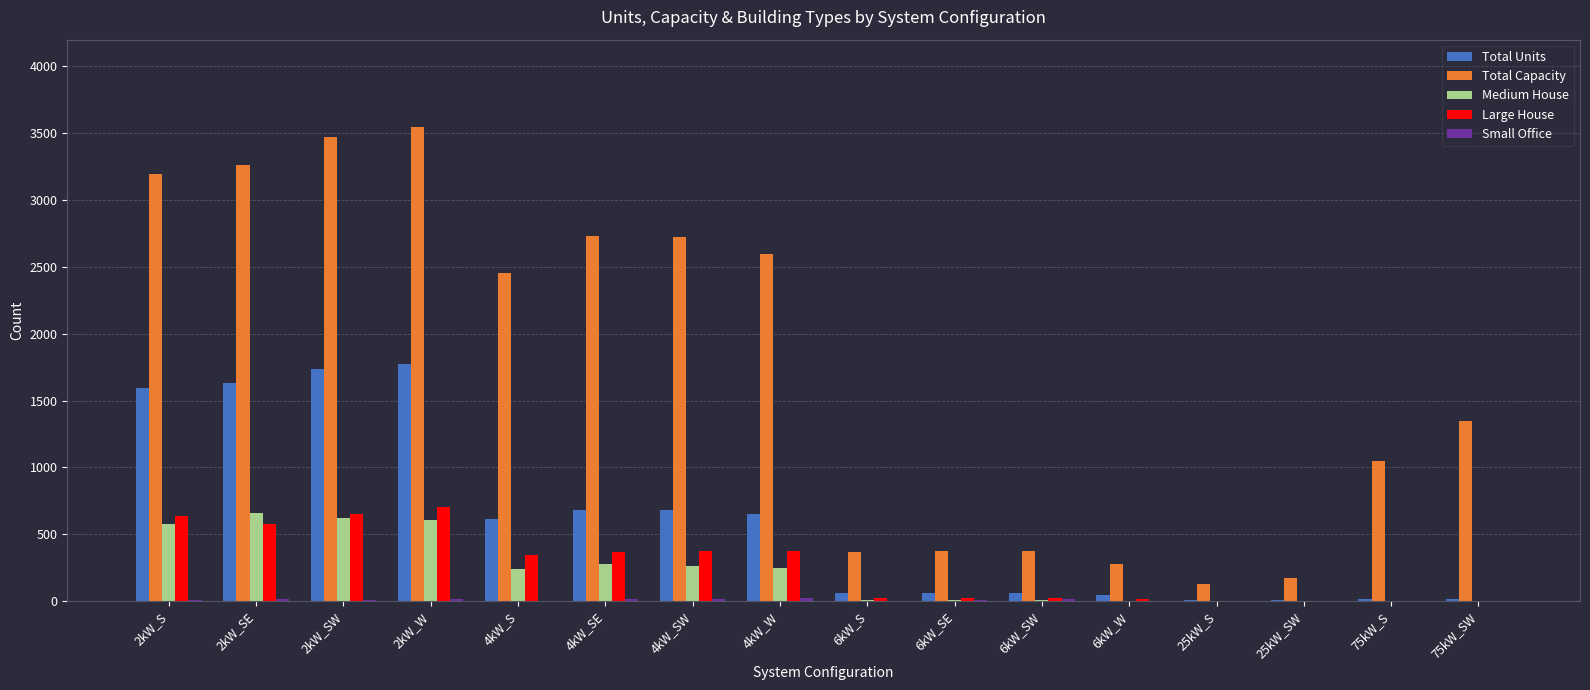

What is the difference between the Large House values at 6kW_W and 6kW_SW?

8